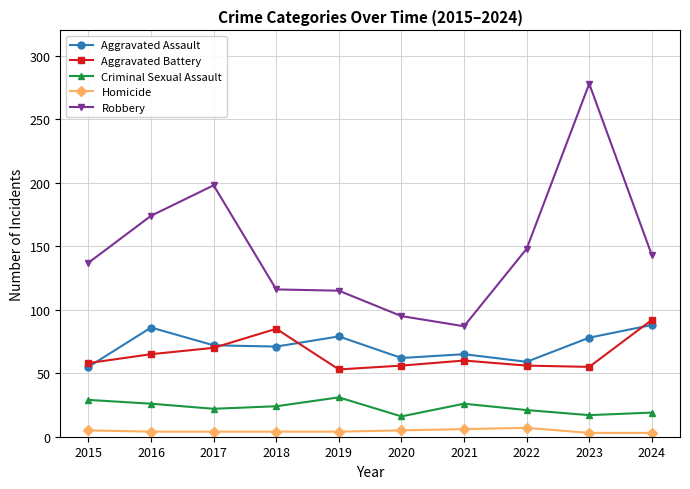

What is the greatest value displayed?

278